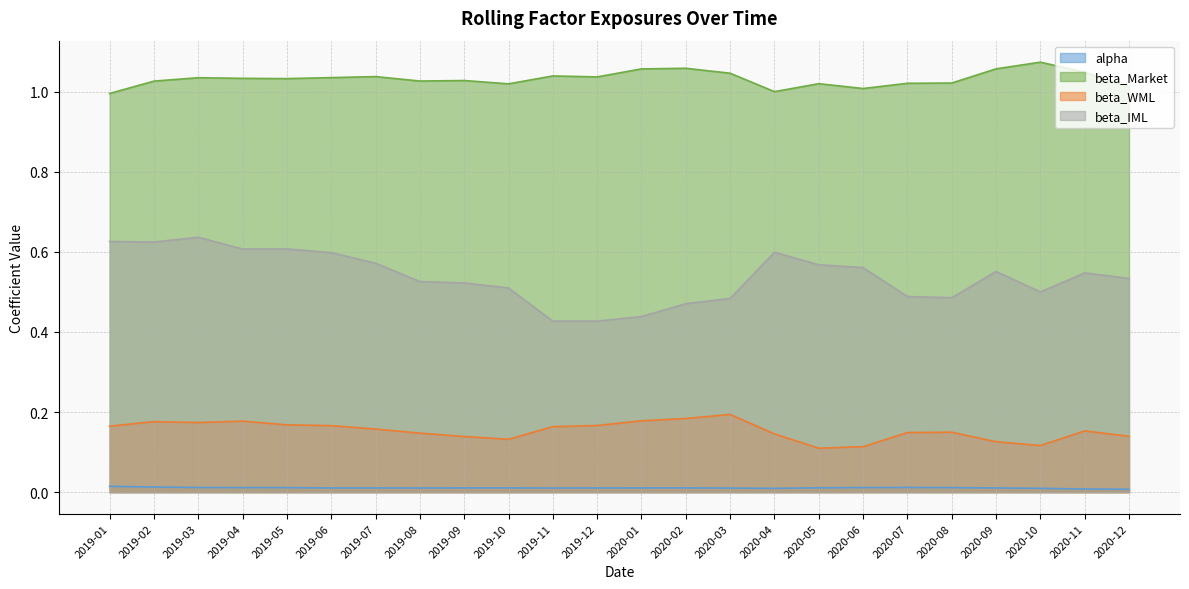

Which category has the lowest value in the beta_WML series?

2020-05